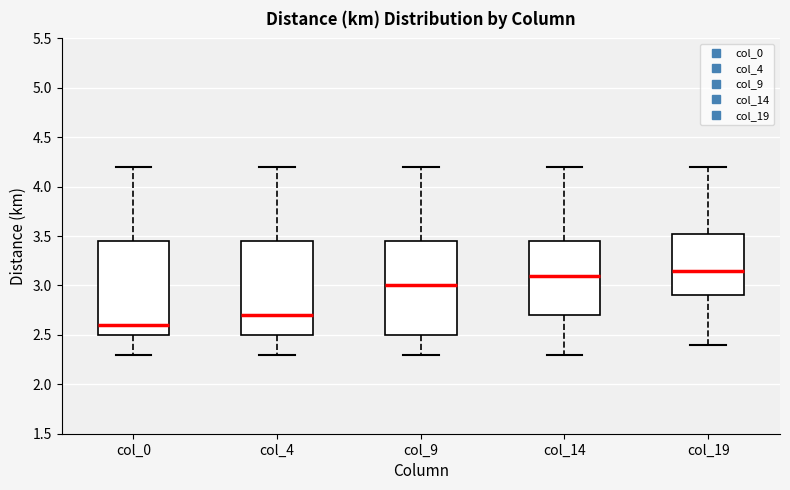

Which box has the lowest median line?

col_0